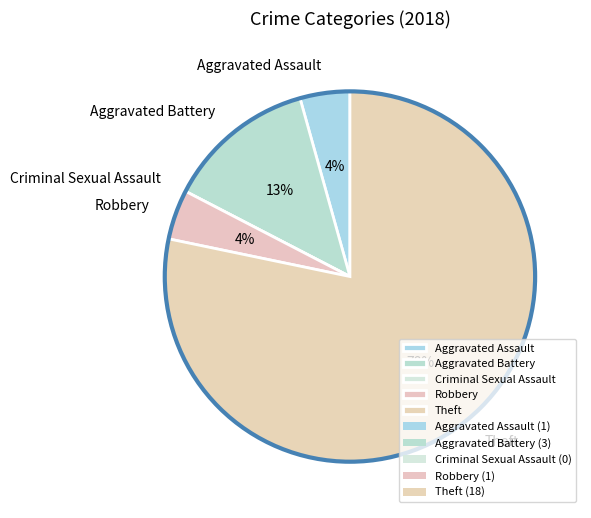

To the nearest percent, what is the combined percentage of Theft and Aggravated Assault?

83%